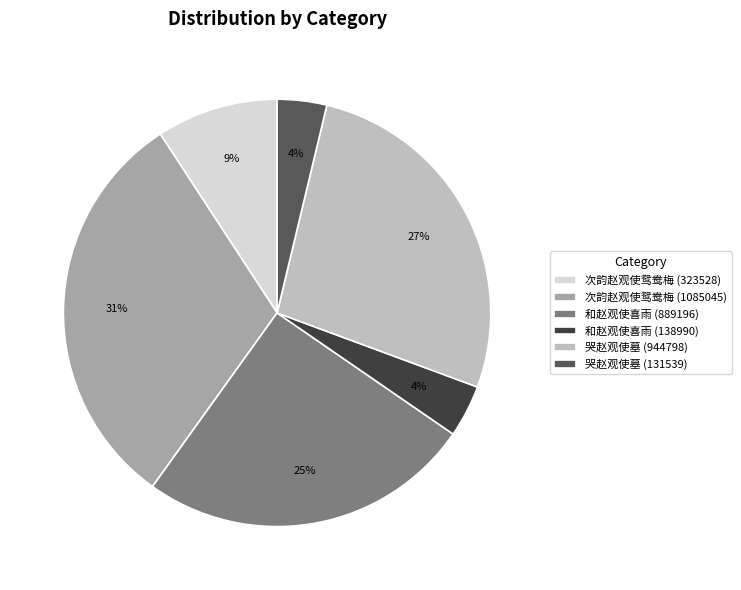

To the nearest percent, what is the difference between the 哭赵观使墓 (131539) and 次韵赵观使鸳鸯梅 (1085045) slice percentages?

27%